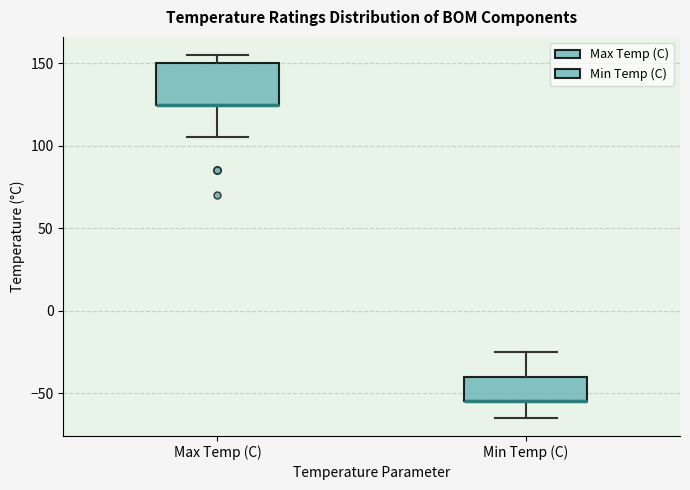

Where is the upper edge of the box for Min Temp (C) on the y-axis? The values are not printed on the chart, so give them approximately, as read against the axis.

-40